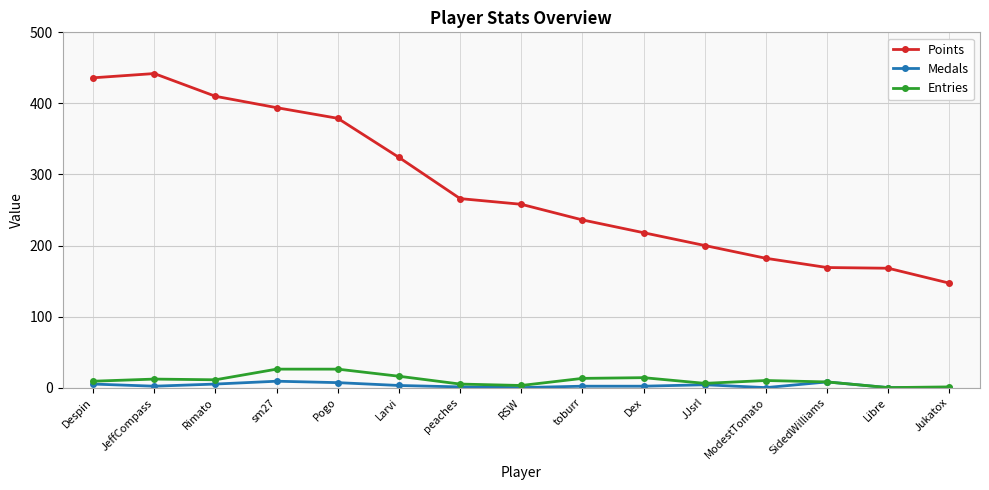

True or false: Medals and Points cross at least once.

False